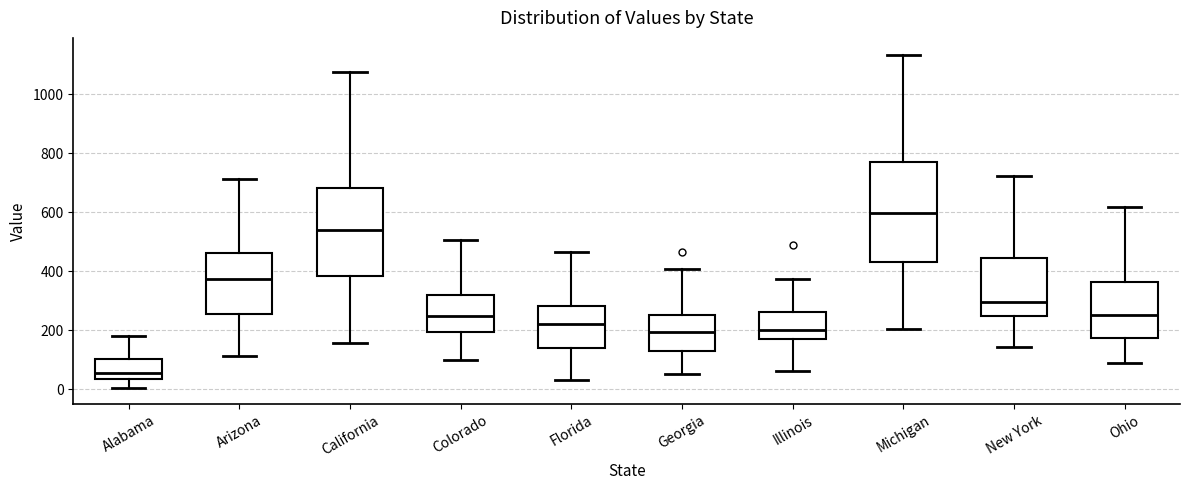

Reading left to right, read every box against the y-axis: the position of its median line, the range the box covers, and the ends of its whiskers. The values are not printed on the chart, so give them approximately, as read against the axis.

Alabama: median 60, box 40 to 100, whiskers 0 to 180
Arizona: median 380, box 260 to 460, whiskers 120 to 720
California: median 540, box 380 to 680, whiskers 160 to 1080
Colorado: median 240, box 200 to 320, whiskers 100 to 500
Florida: median 220, box 140 to 280, whiskers 20 to 460
Georgia: median 200, box 140 to 260, whiskers 60 to 400
Illinois: median 200, box 180 to 260, whiskers 60 to 380
Michigan: median 600, box 420 to 780, whiskers 200 to 1140
New York: median 300, box 240 to 440, whiskers 140 to 720
Ohio: median 260, box 180 to 360, whiskers 100 to 620